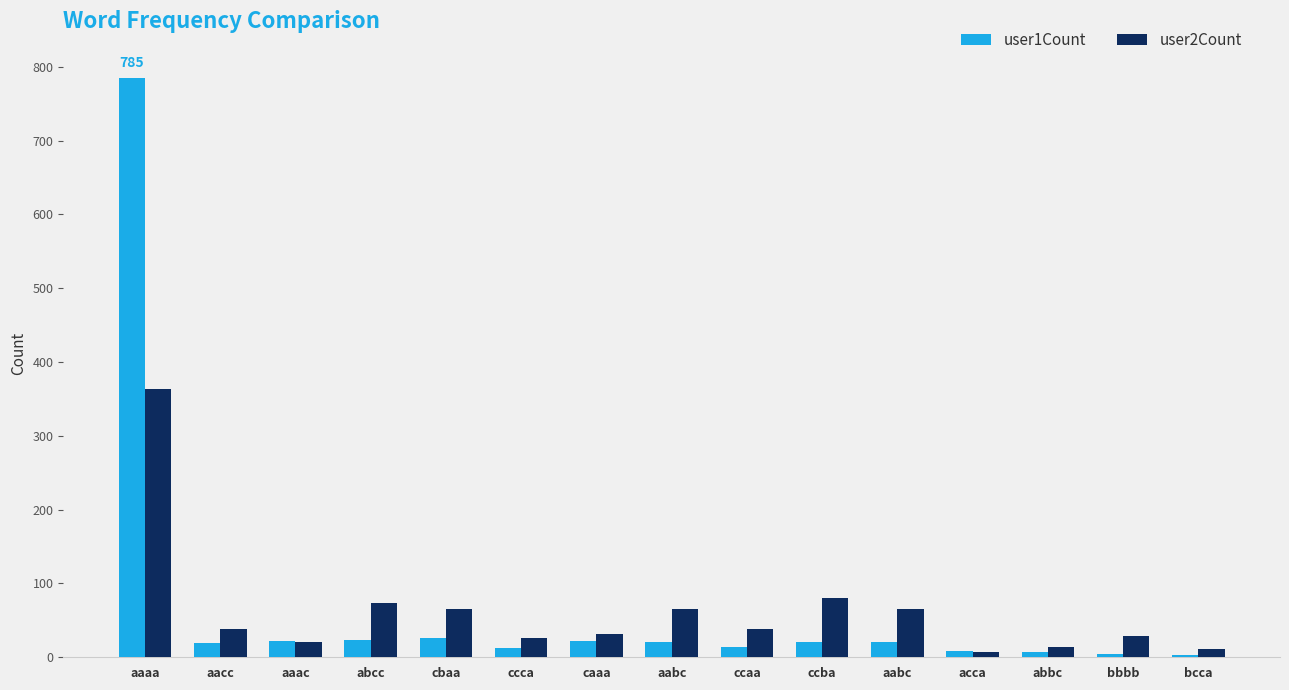

Count the number of data series in this chart.

2